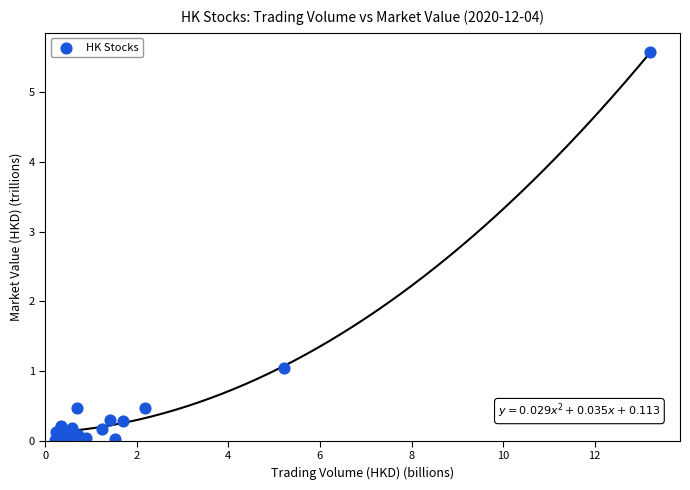

What Y value in the scatter plot is closest to 2?

1.0